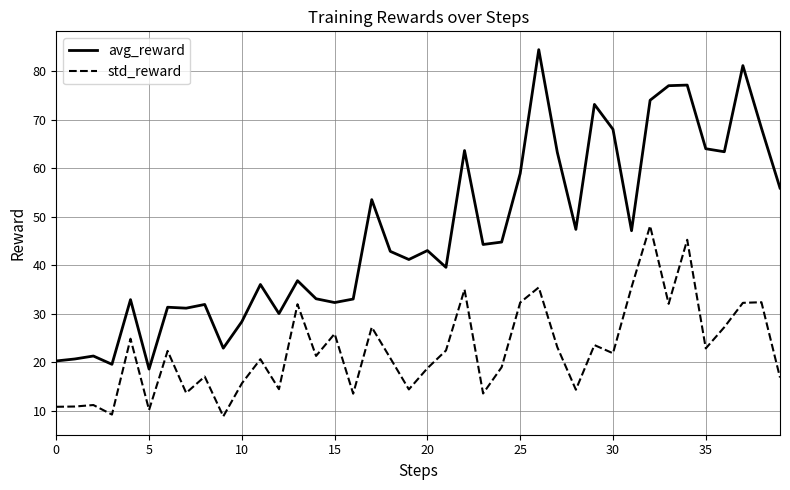

True or false: std_reward and avg_reward cross at least once.

False